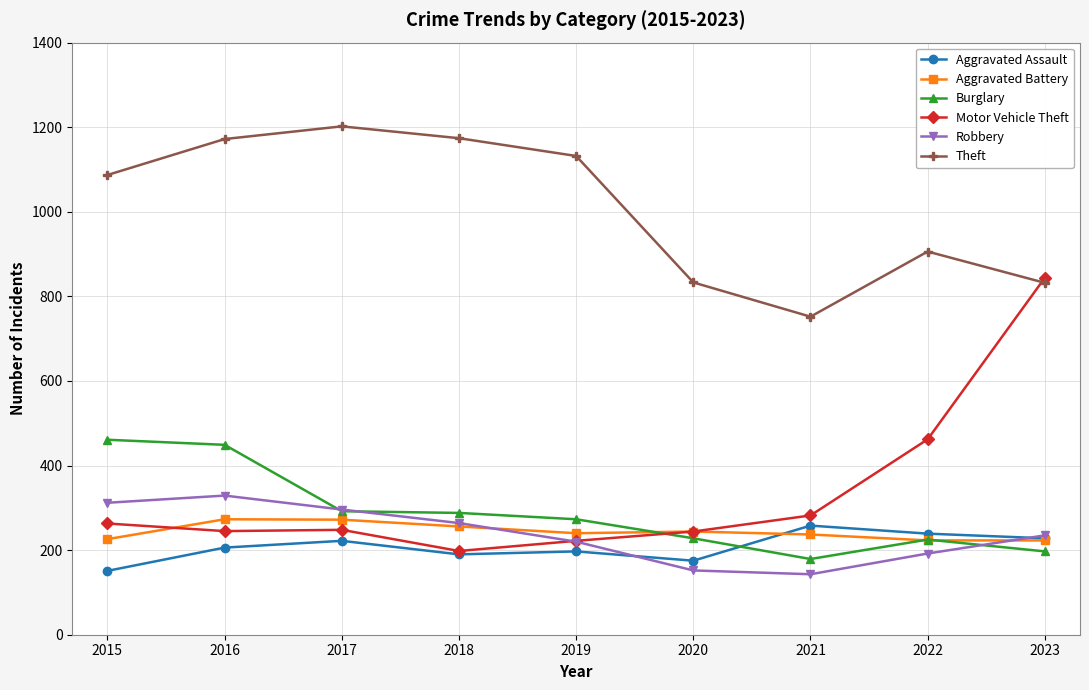

Is it true that Aggravated Assault equals 92 at 2017?

False